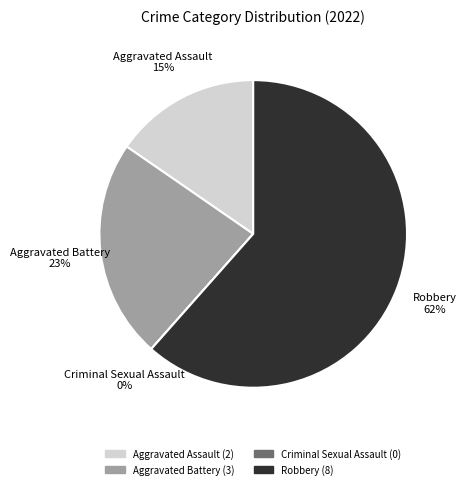

Is it true that Robbery is 62% of the pie?

True